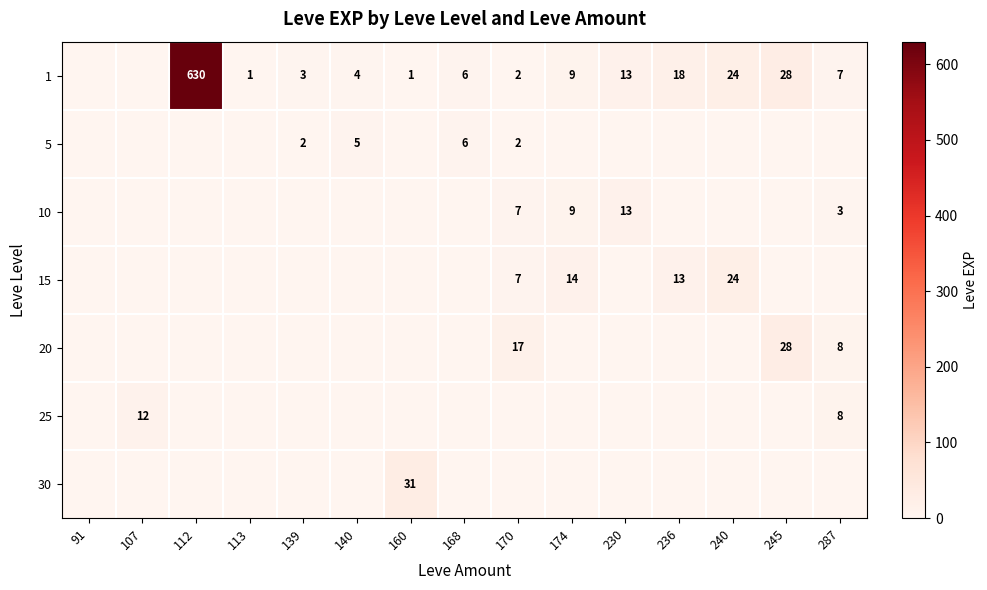

True or false: 1 has a value of 630 at 112.

True